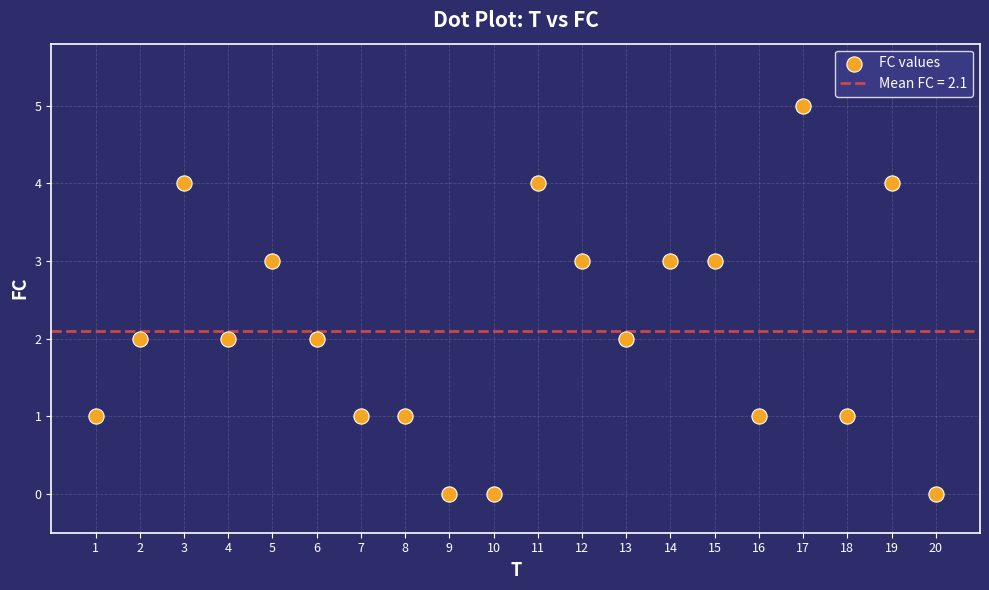

What is the range of Y values (max minus min)?

5